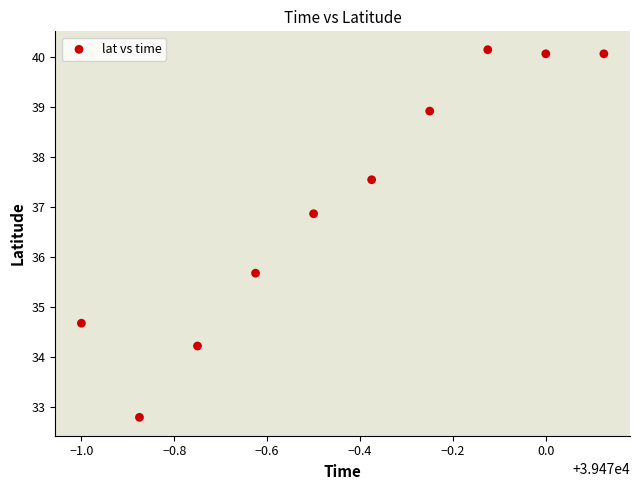

What is the average Y value?

37.1